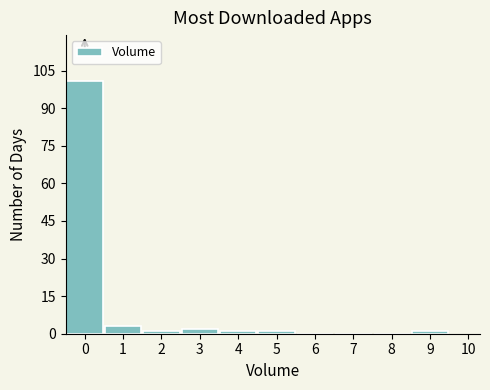

Reading left to right, transcribe all the data shown in this chart.

0=101	1=3	2=1	3=2	4=1	5=1	6=0	7=0	8=0	9=1